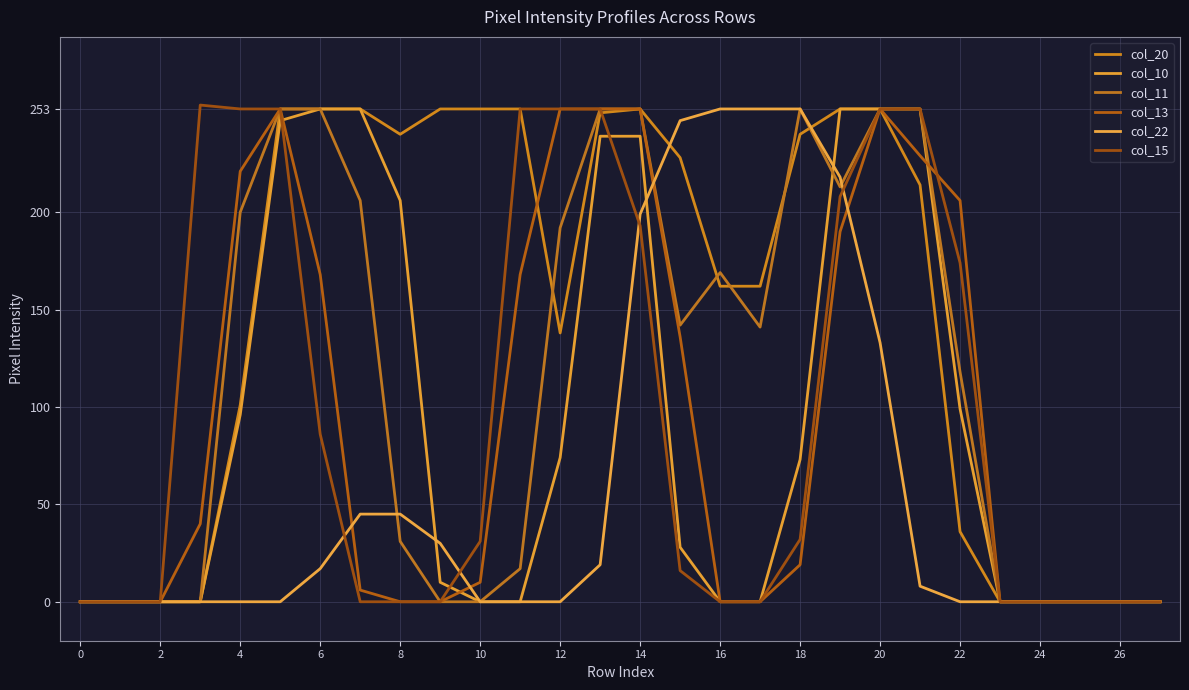

How many lines are shown in the chart?

6